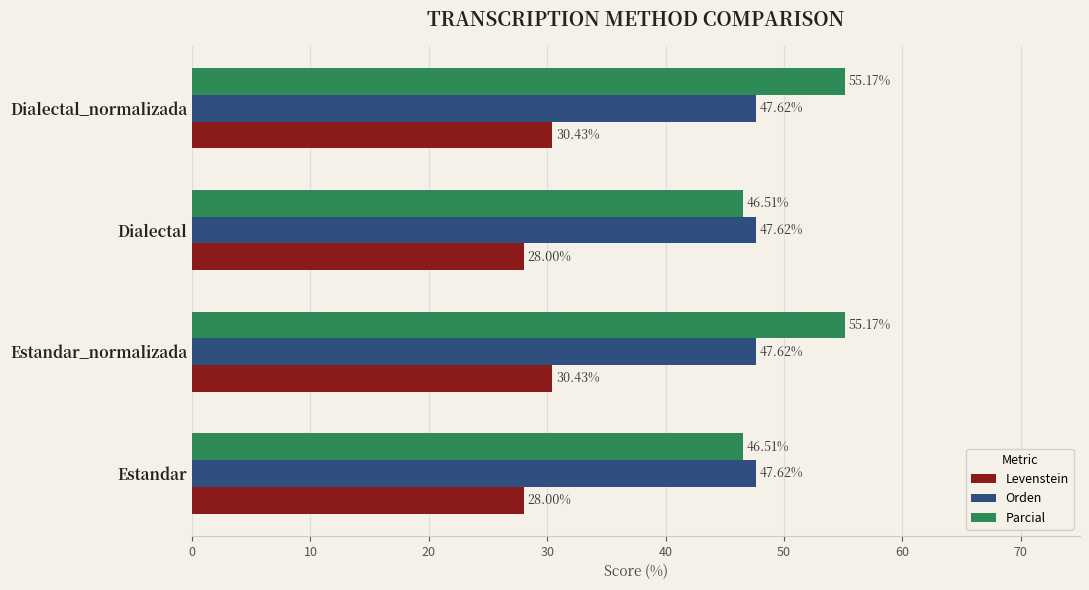

Is the value of Levenstein at Estandar_normalizada greater than the value of Orden at Estandar_normalizada?

No